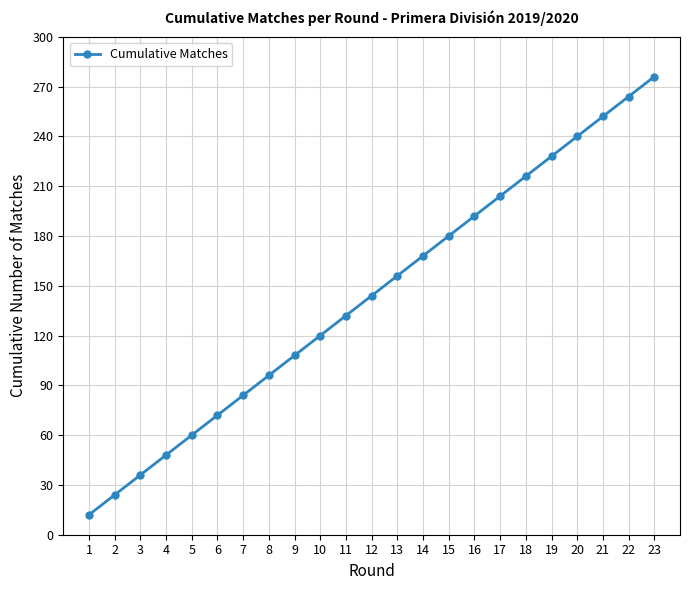

What is the greatest value displayed?

276